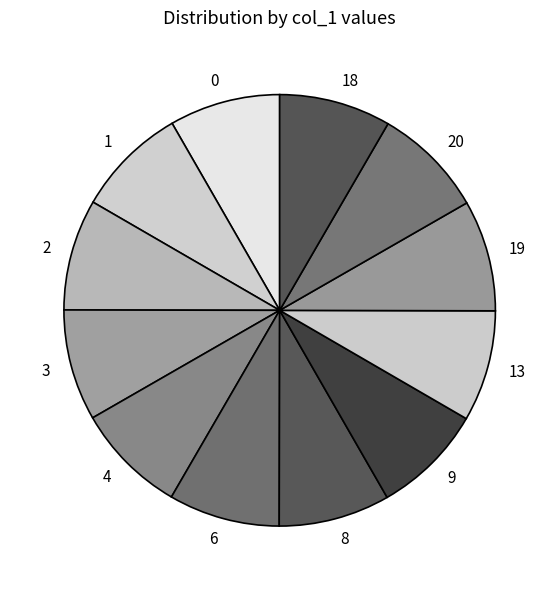

Combined, do 13 and 8 account for over 50%?

No